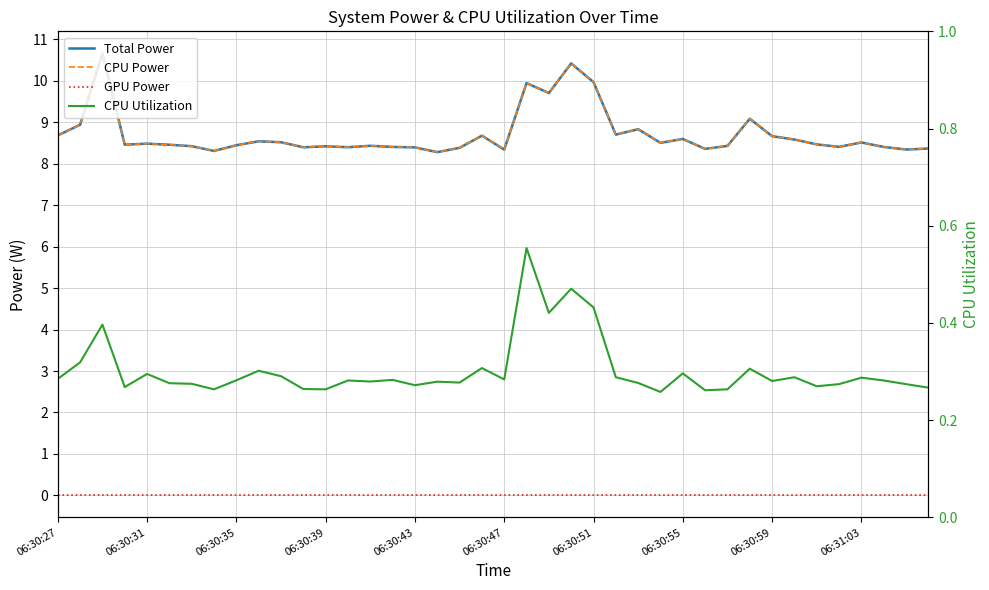

True or false: CPU Power has more than 1 points higher than both neighbors.

True